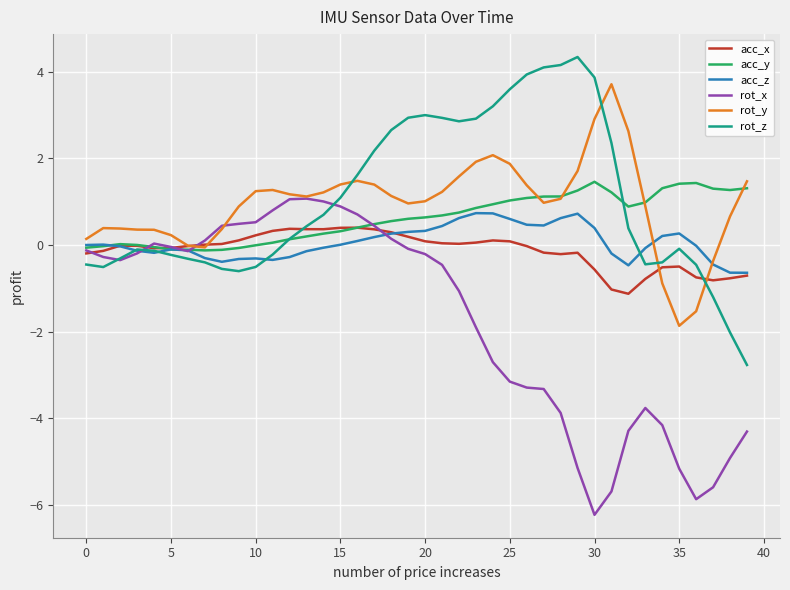

What is the smallest value displayed?

-6.2